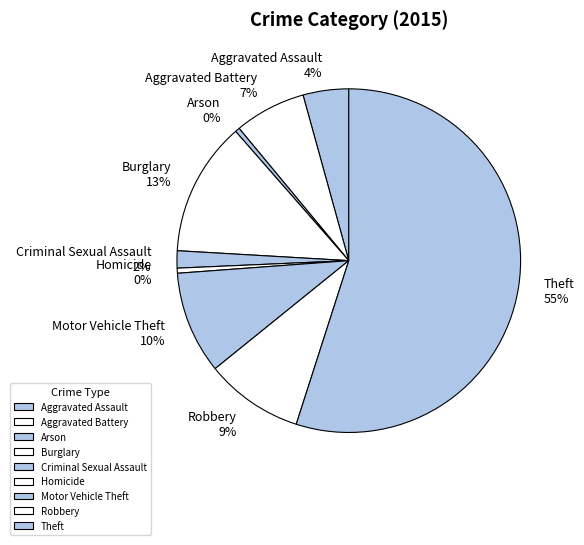

Is it true that Criminal Sexual Assault is 2% of the pie?

True